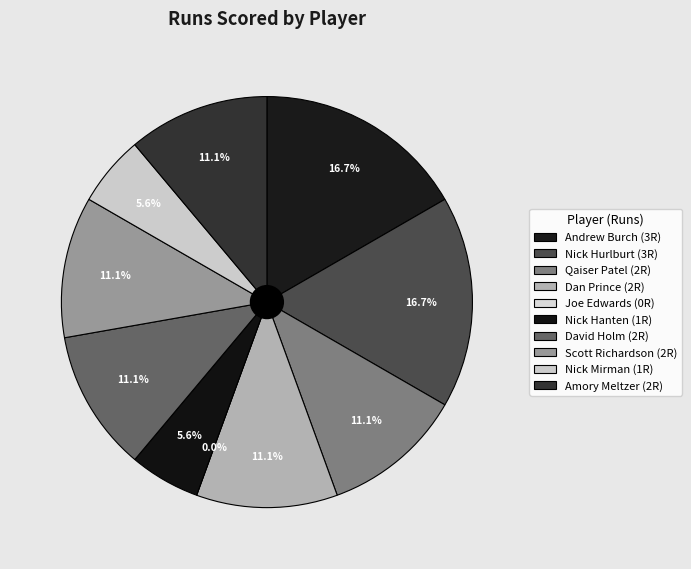

True or false: Nick Hanten accounts for 6% of the total.

True